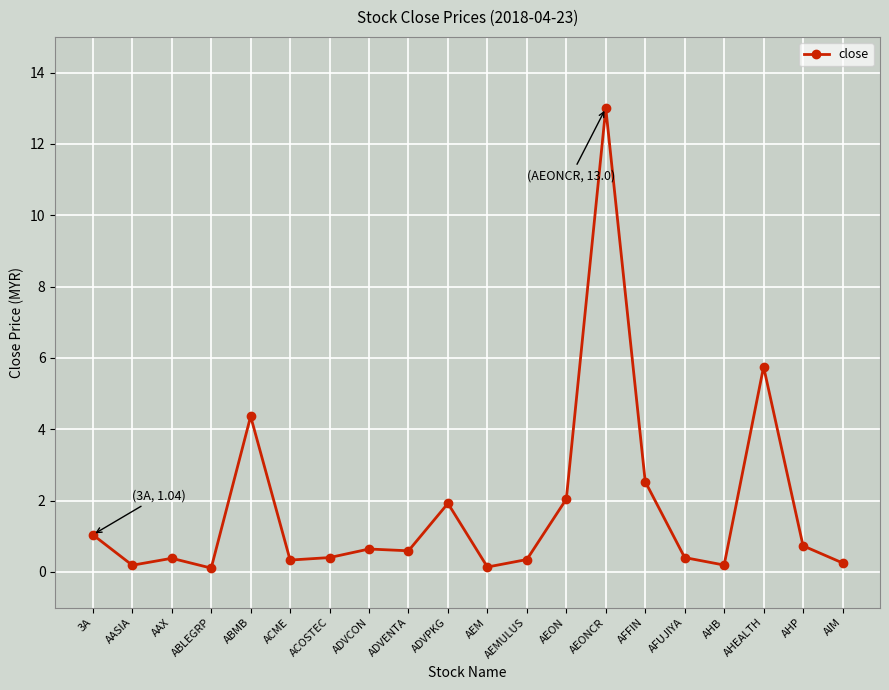

The chart shows a value of 0.4 at AFUJIYA. True or false?

True